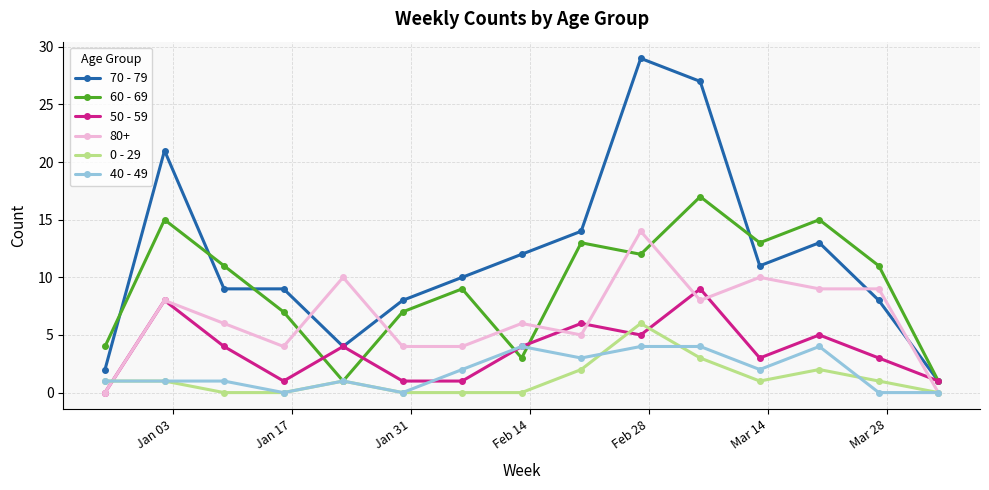

Count the number of categories in the chart.

15